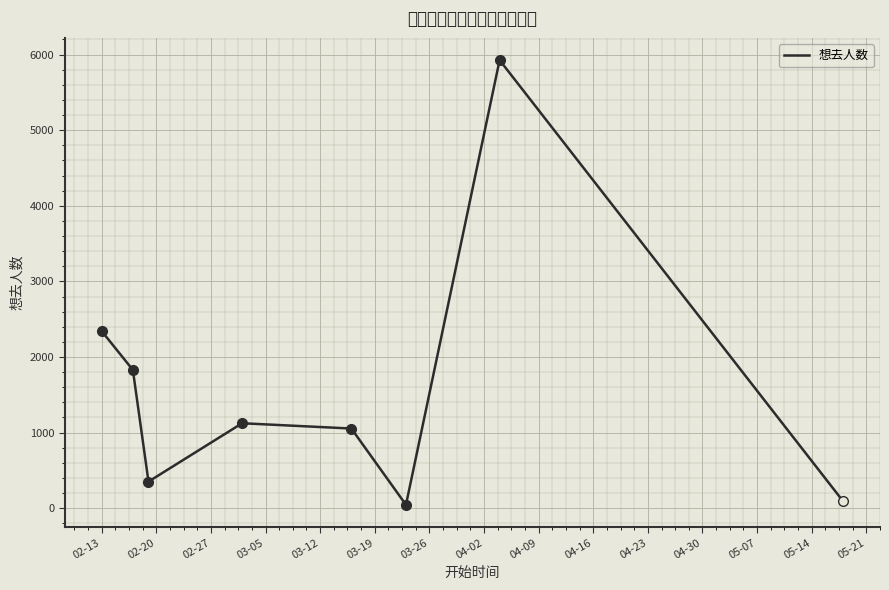

At which label does the data first exceed 1124?

02-13